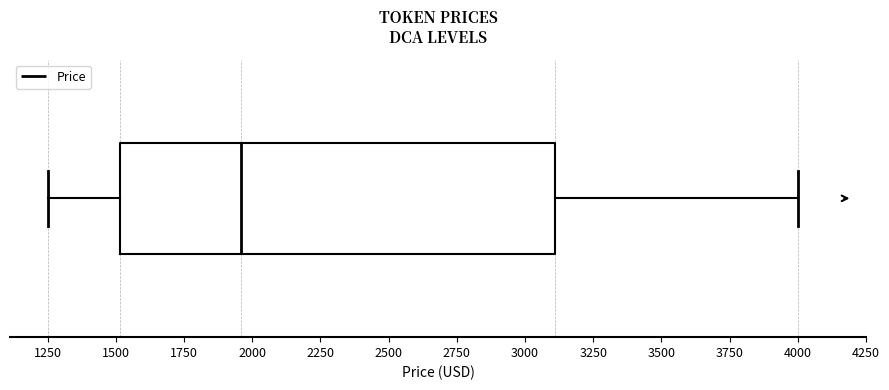

Read this box plot against the x-axis: the position of the median line, the range covered by the box, and the ends of both whiskers. The values are not printed on the chart, so give them approximately, as read against the axis.

median 1950, box 1500 to 3100, whiskers 1250 to 4000